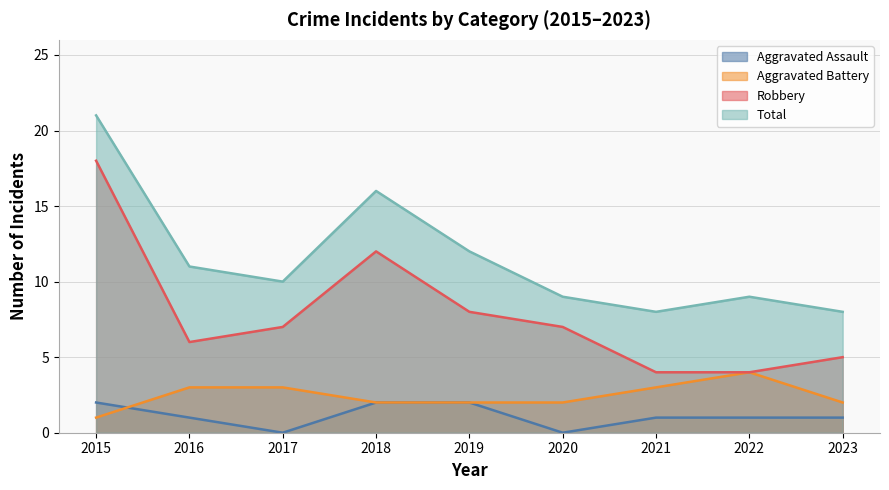

Where is Aggravated Battery nearest to the value 2?

2018